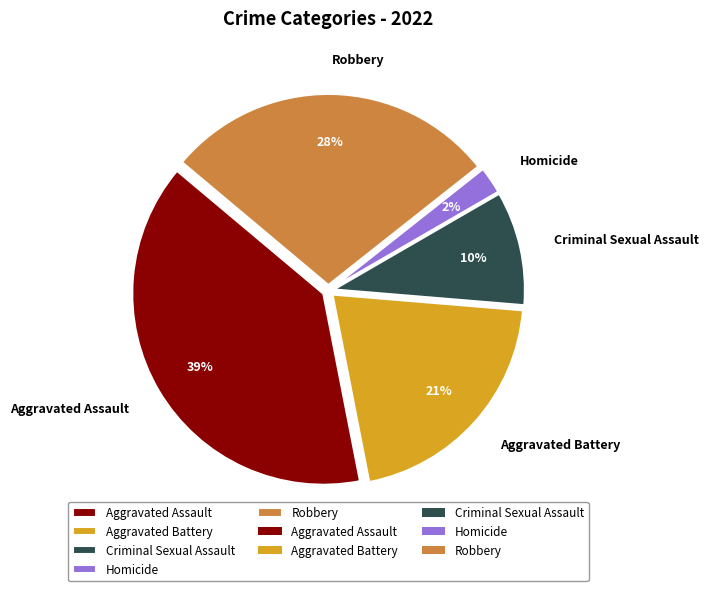

Rank the categories by value from highest to lowest.

Aggravated Assault, Robbery, Aggravated Battery, Criminal Sexual Assault, Homicide